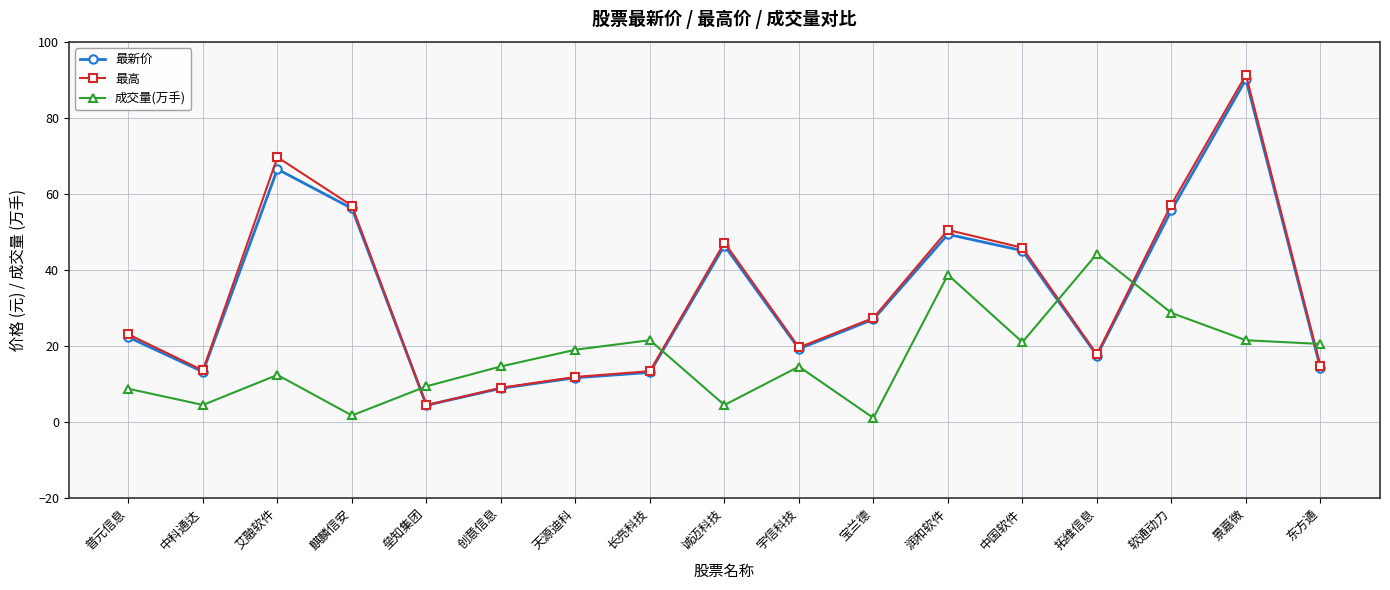

What are all the series names shown in the legend?

最新价, 最高, 成交量(万手)